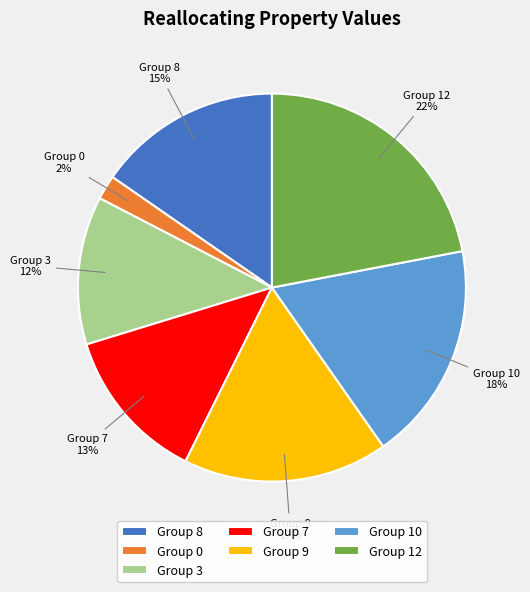

Is it true that Group 7 is 6% of the pie?

False